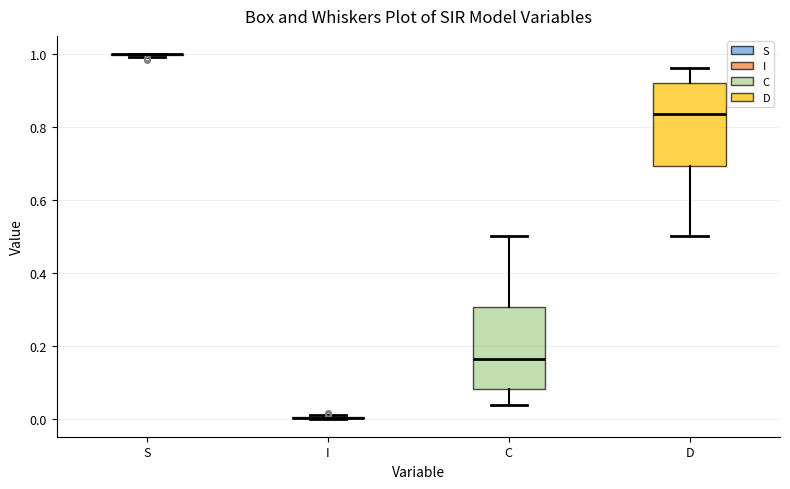

Reading left to right, read every box against the y-axis: the position of its median line, the range the box covers, and the ends of its whiskers. The values are not printed on the chart, so give them approximately, as read against the axis.

S: box collapsed to a line at 1.00, whiskers 1.00 to 1.00
I: box collapsed to a line at 0.00, whiskers 0.00 to 0.00
C: median 0.16, box 0.08 to 0.30, whiskers 0.04 to 0.50
D: median 0.84, box 0.70 to 0.92, whiskers 0.50 to 0.96